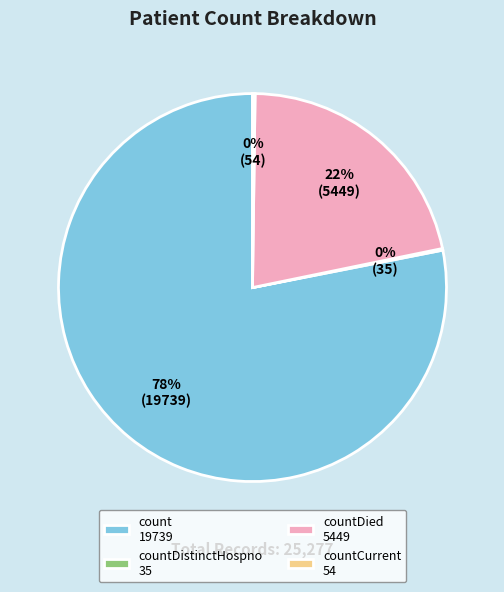

Between count 19739 and countDied 5449, which is larger?

count 19739